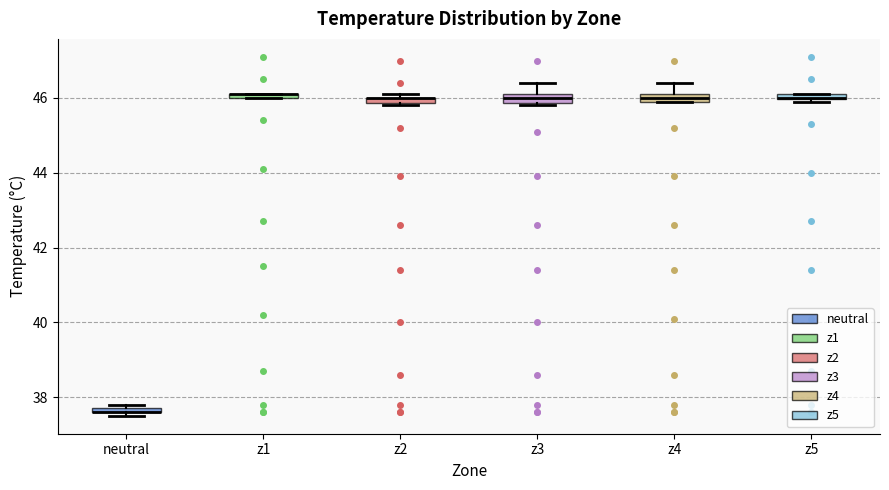

Where is the upper edge of the box for z1 on the y-axis? The values are not printed on the chart, so give them approximately, as read against the axis.

46.2